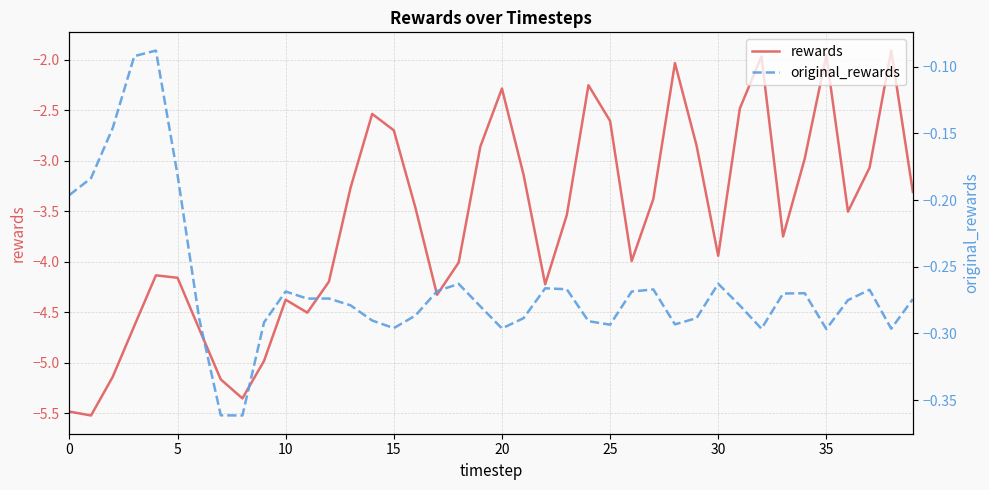

True or false: rewards and original_rewards cross at least once.

False